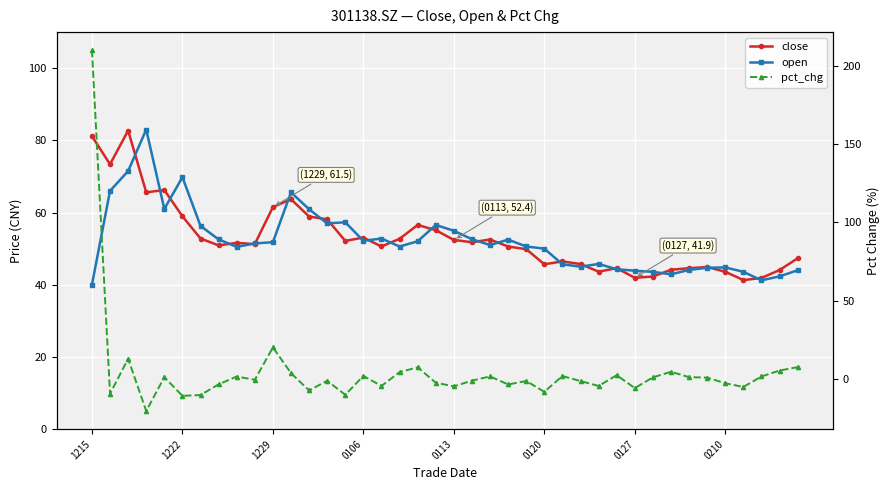

Between 0210 and 10, which series saw the biggest shift?

pct_chg